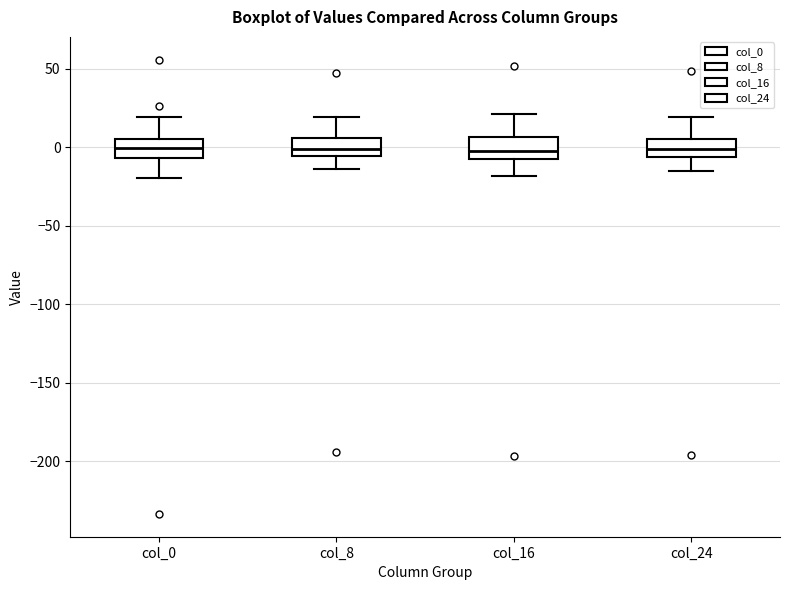

Where does the lower whisker of the box for col_8 end on the y-axis? The values are not printed on the chart, so give them approximately, as read against the axis.

-15